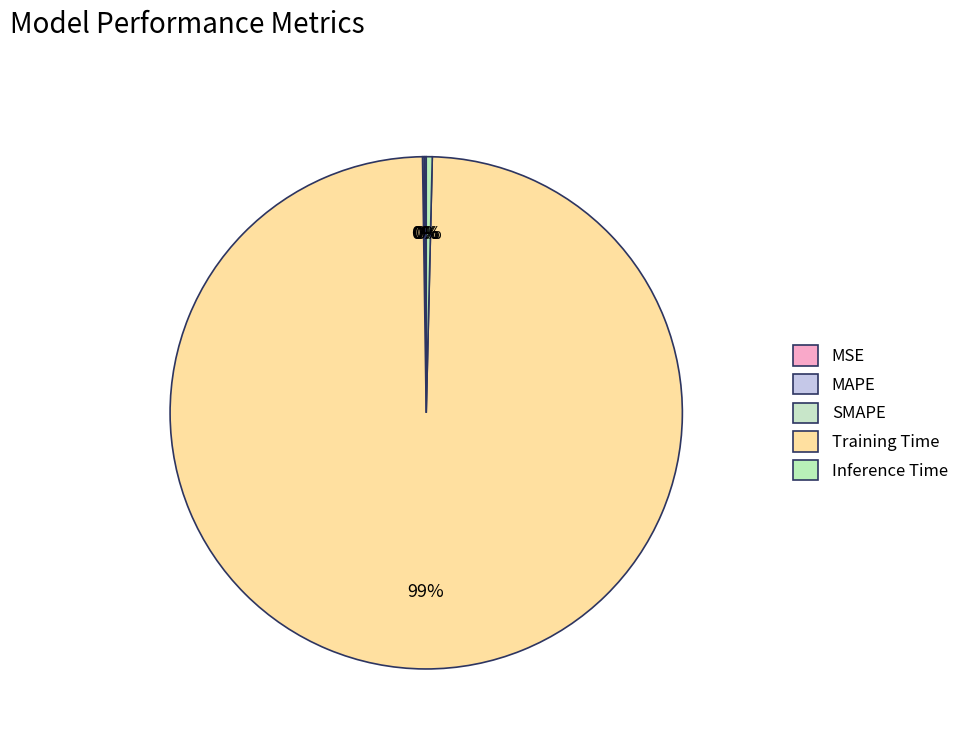

Which slice is the largest?

Training Time